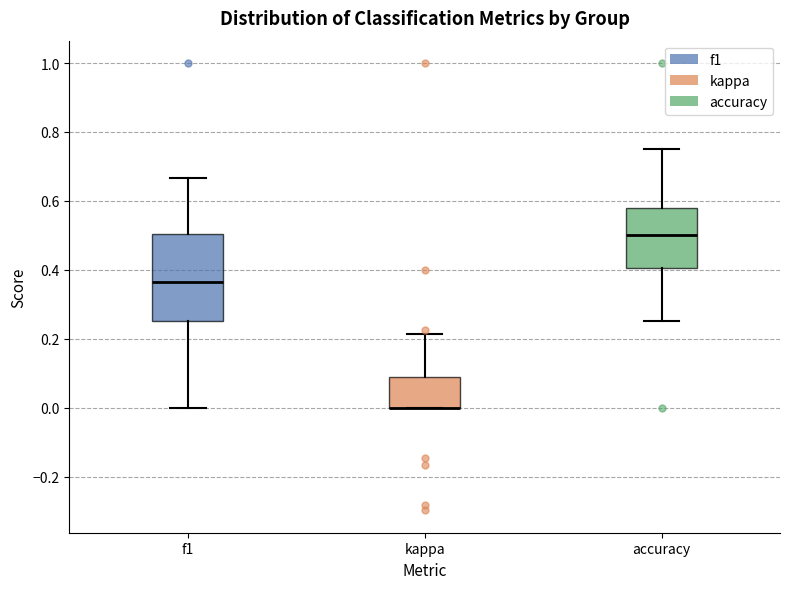

Which box is the tallest, from its lower edge to its upper edge?

f1